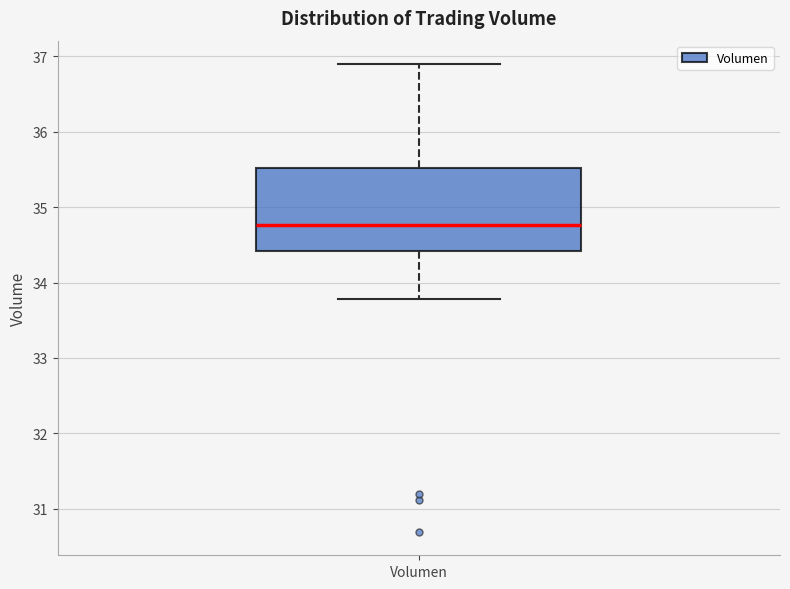

Where does the upper whisker of the box for Volumen end on the y-axis? The values are not printed on the chart, so give them approximately, as read against the axis.

36.9